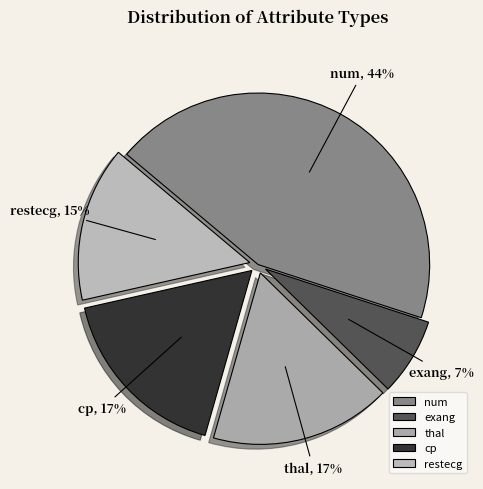

The restecg slice represents 24% of the pie. True or false?

False